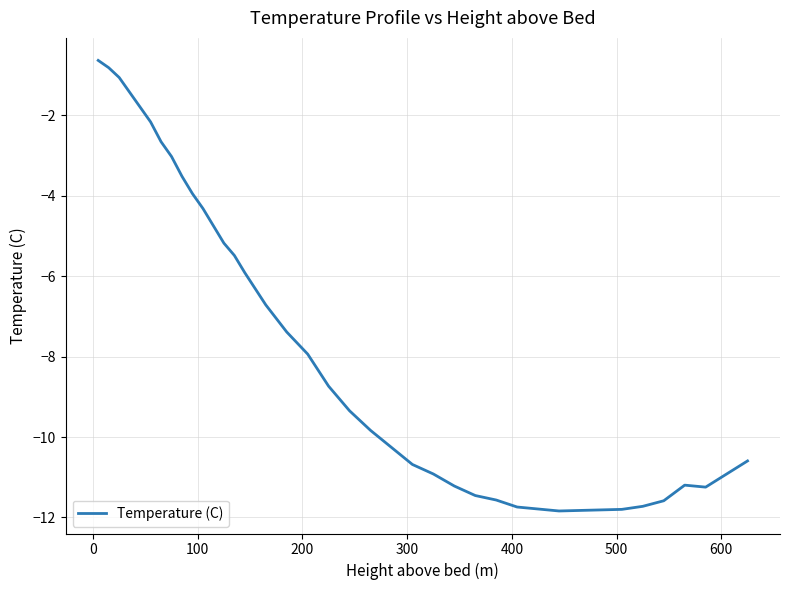

What is the minimum value shown in the chart?

-11.8